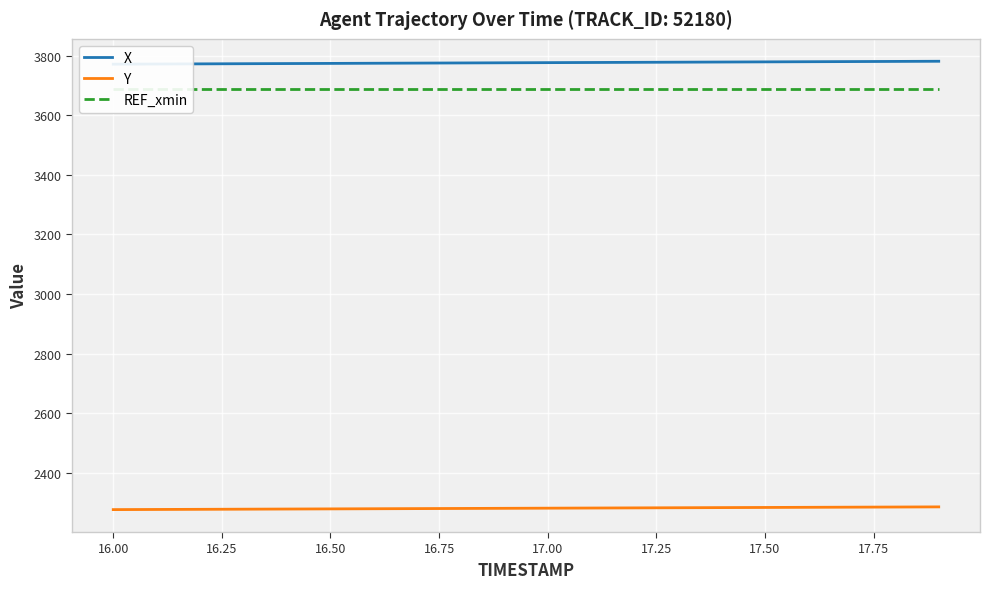

True or false: Y has more than 1 points higher than both neighbors.

False